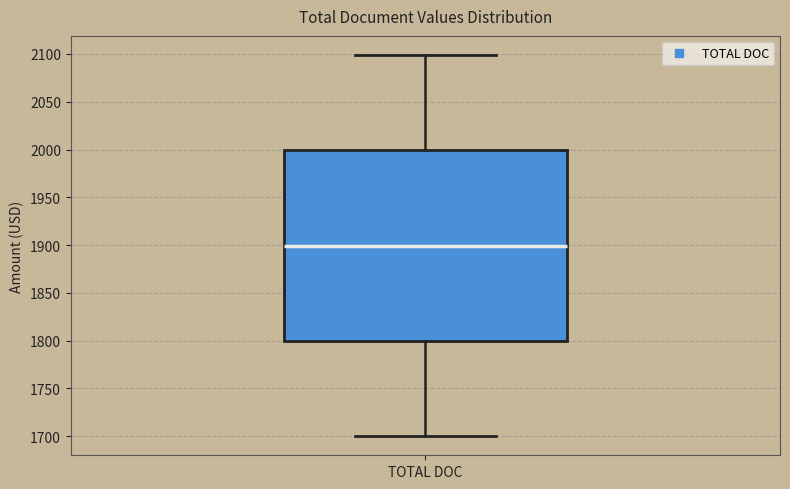

Where does the median line of the box for TOTAL DOC sit on the y-axis? The values are not printed on the chart, so give them approximately, as read against the axis.

1900